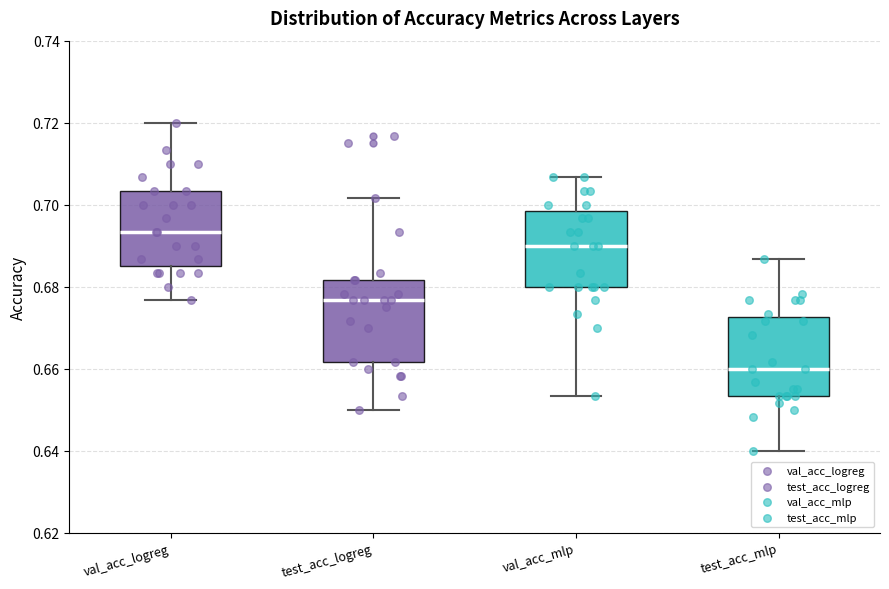

Reading left to right, transcribe this box plot: for each box, give where its median line is, the range the box spans, and where its two whiskers end, as read against the y-axis. The values are not printed on the chart, so give them approximately, as read against the axis.

val_acc_logreg: median 0.694, box 0.686 to 0.704, whiskers 0.676 to 0.720
test_acc_logreg: median 0.676, box 0.662 to 0.682, whiskers 0.650 to 0.702
val_acc_mlp: median 0.690, box 0.680 to 0.698, whiskers 0.654 to 0.706
test_acc_mlp: median 0.660, box 0.654 to 0.672, whiskers 0.640 to 0.686